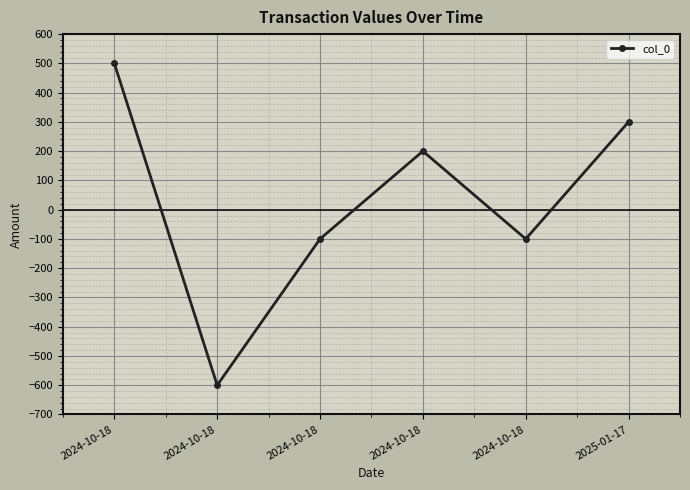

How many negative values are there?

3